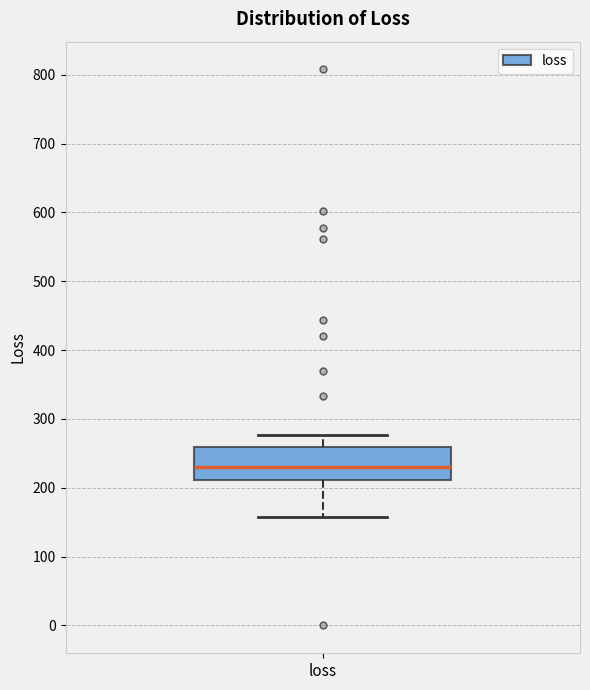

Where does the median line of the box for loss sit on the y-axis? The values are not printed on the chart, so give them approximately, as read against the axis.

230